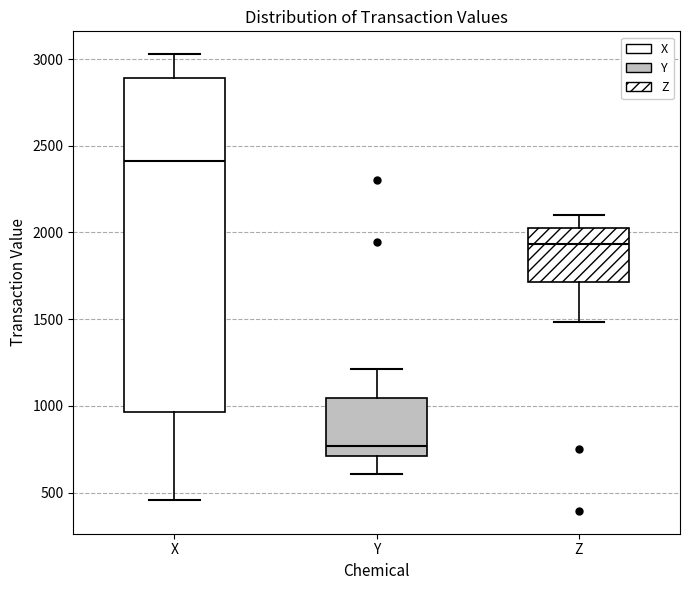

Reading left to right, transcribe this box plot: for each box, give where its median line is, the range the box spans, and where its two whiskers end, as read against the y-axis. The values are not printed on the chart, so give them approximately, as read against the axis.

X: median 2400, box 950 to 2900, whiskers 450 to 3050
Y: median 750, box 700 to 1050, whiskers 600 to 1200
Z: median 1950, box 1700 to 2050, whiskers 1500 to 2100